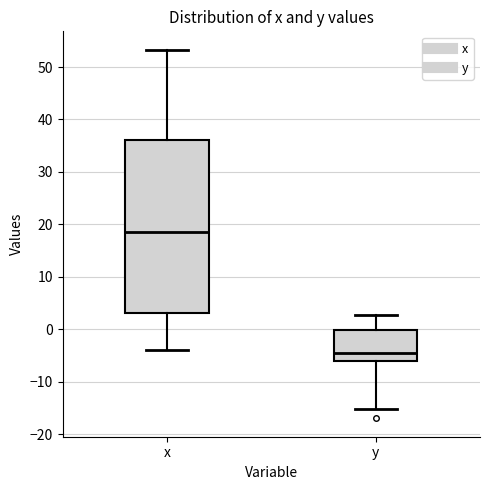

Where is the upper edge of the box for x on the y-axis? The values are not printed on the chart, so give them approximately, as read against the axis.

36